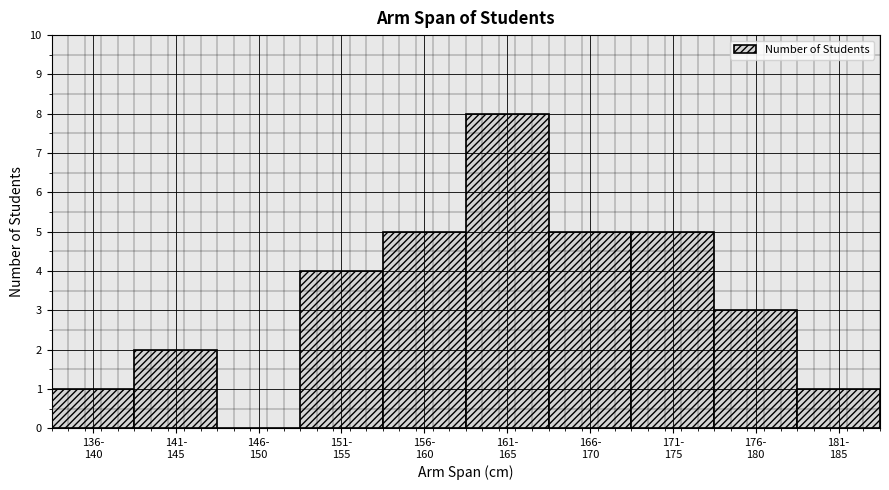

What is the sum of all values?

34